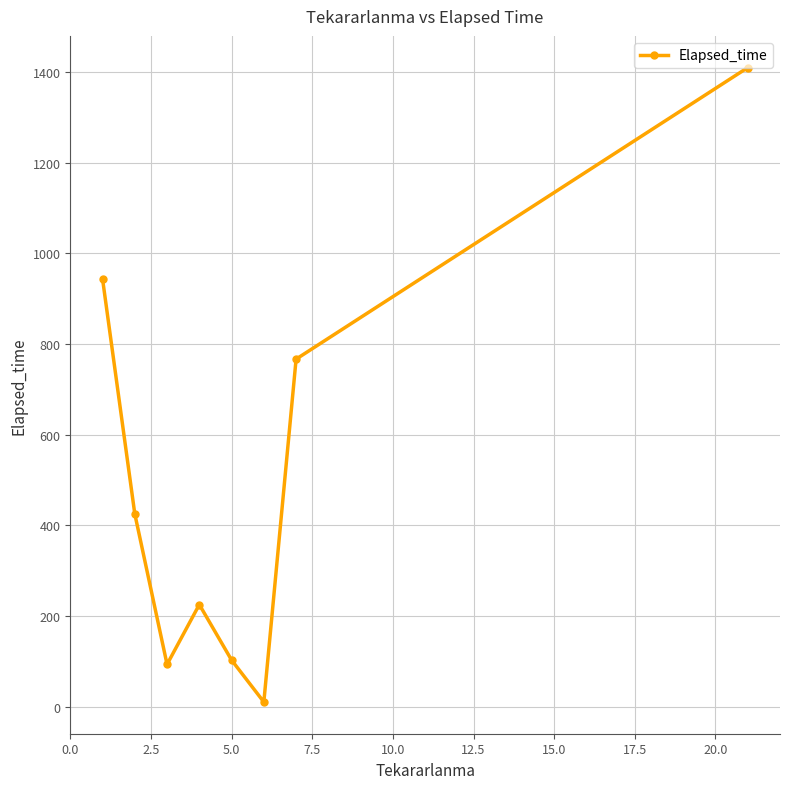

What is the value of the 1st point from the left?

943.8